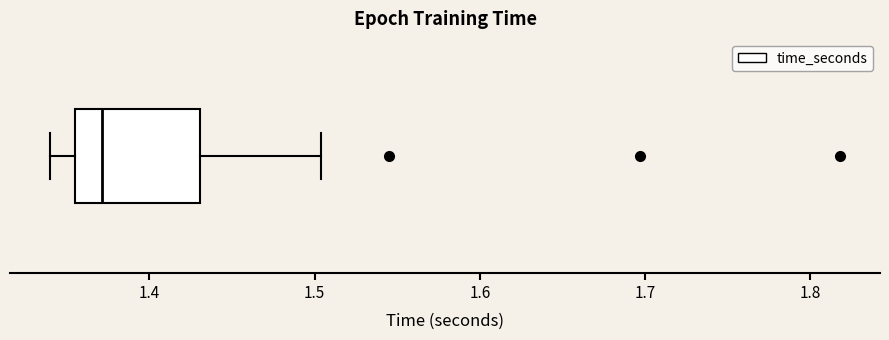

Read this box plot against the x-axis: the position of the median line, the range covered by the box, and the ends of both whiskers. The values are not printed on the chart, so give them approximately, as read against the axis.

median 1.37, box 1.36 to 1.43, whiskers 1.34 to 1.50